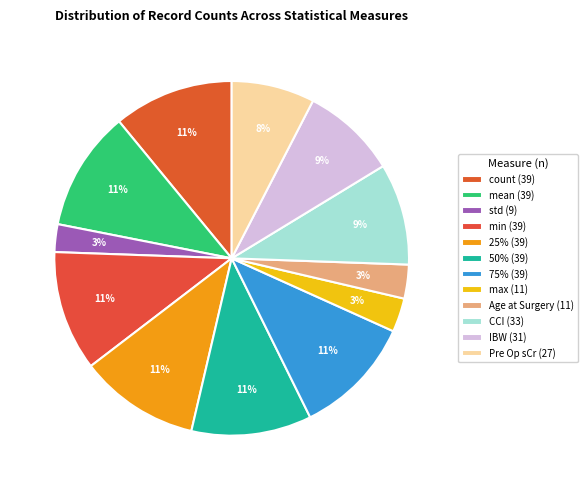

How many segments does this pie chart have?

12